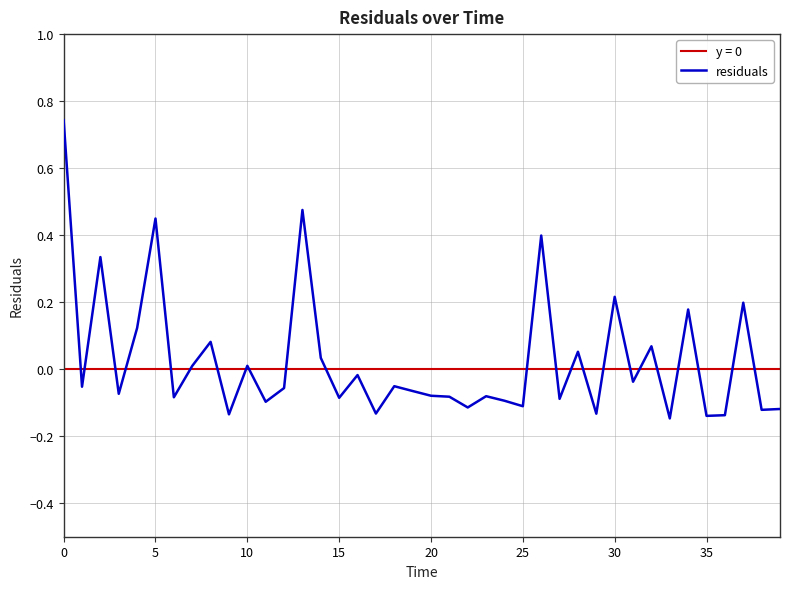

Read the value at 38.

-0.1